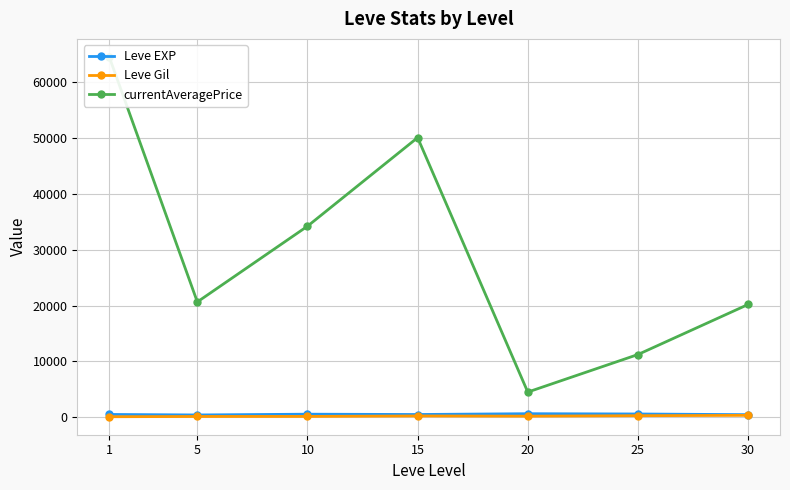

Count the number of data series in this chart.

3